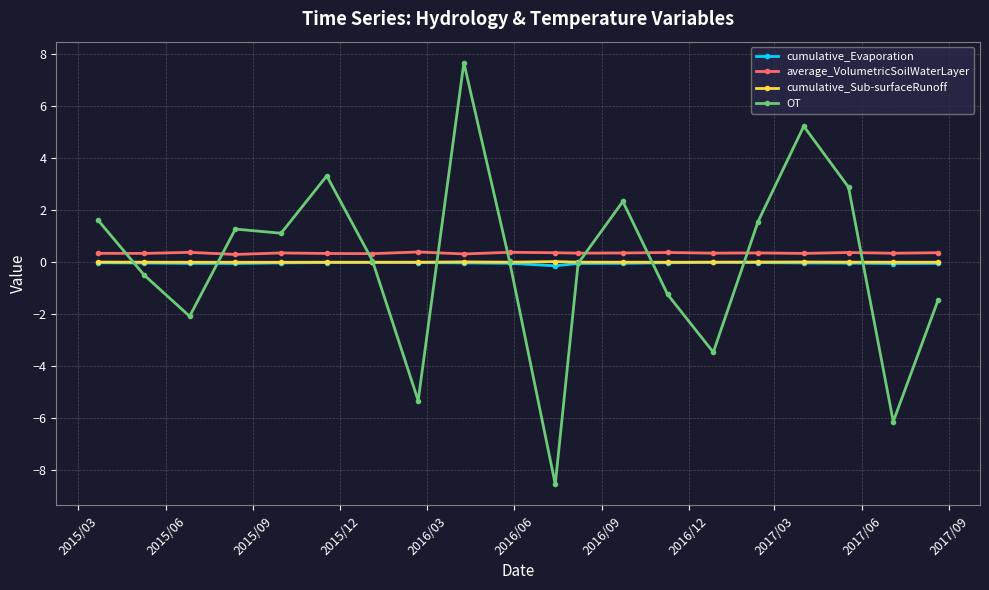

What is the greatest value displayed?

7.7